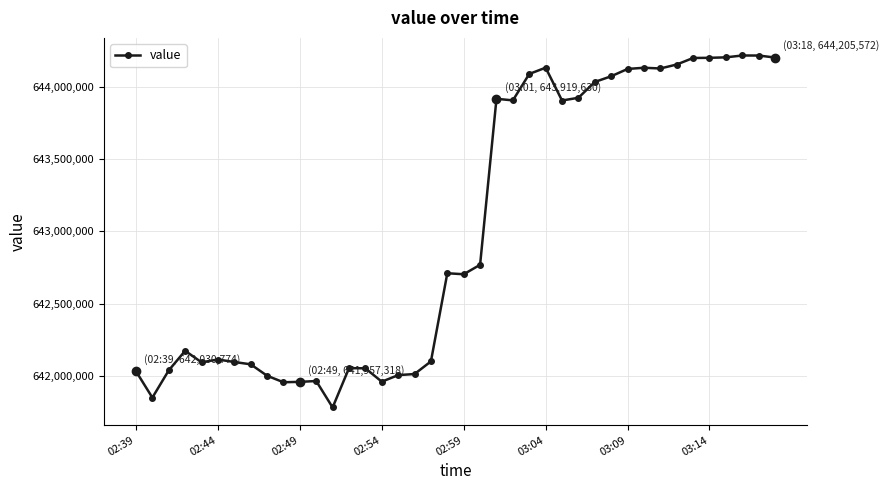

What is the smallest value displayed?

641779724